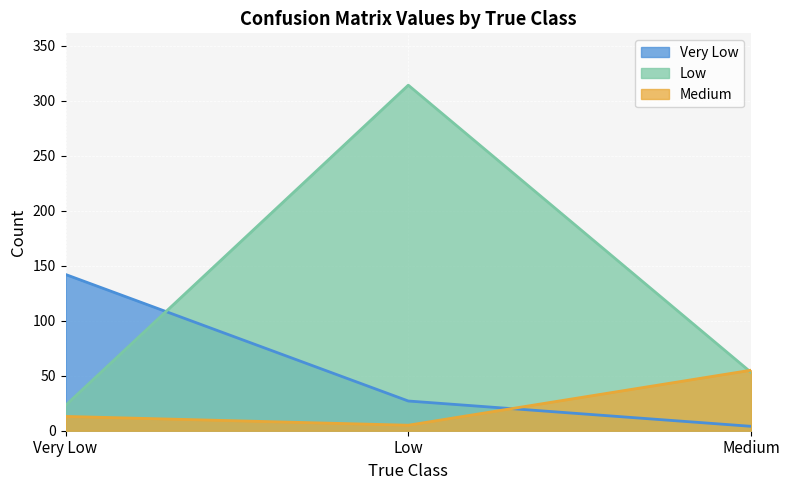

Which series has the widest spread of values?

Low